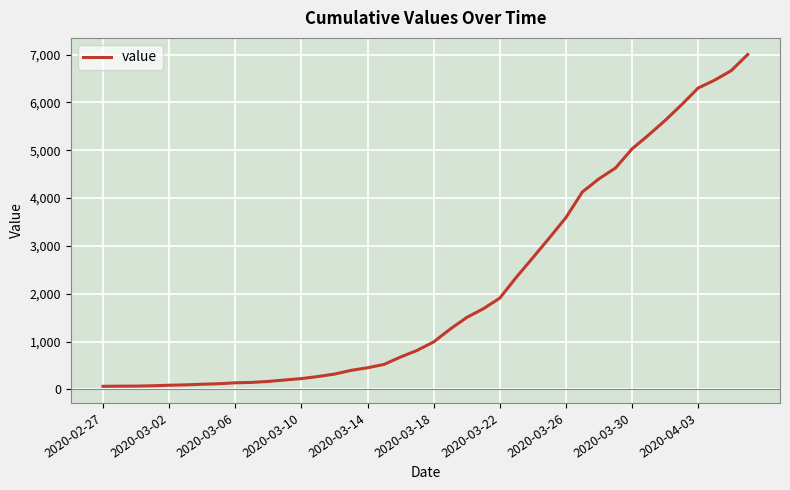

What is the greatest value displayed?

7004